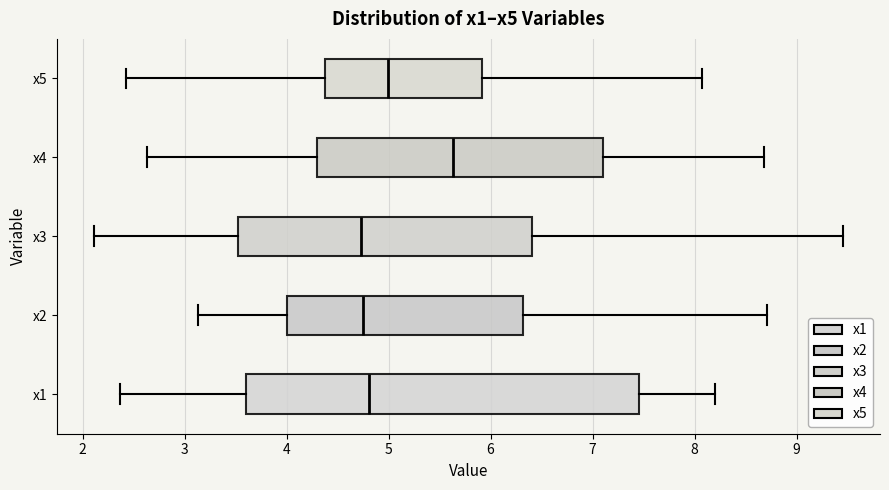

Reading bottom to top, read every box against the x-axis: the position of its median line, the range the box covers, and the ends of its whiskers. The values are not printed on the chart, so give them approximately, as read against the axis.

x1: median 4.8, box 3.6 to 7.5, whiskers 2.4 to 8.2
x2: median 4.8, box 4.0 to 6.3, whiskers 3.1 to 8.7
x3: median 4.7, box 3.5 to 6.4, whiskers 2.1 to 9.5
x4: median 5.6, box 4.3 to 7.1, whiskers 2.6 to 8.7
x5: median 5.0, box 4.4 to 5.9, whiskers 2.4 to 8.1